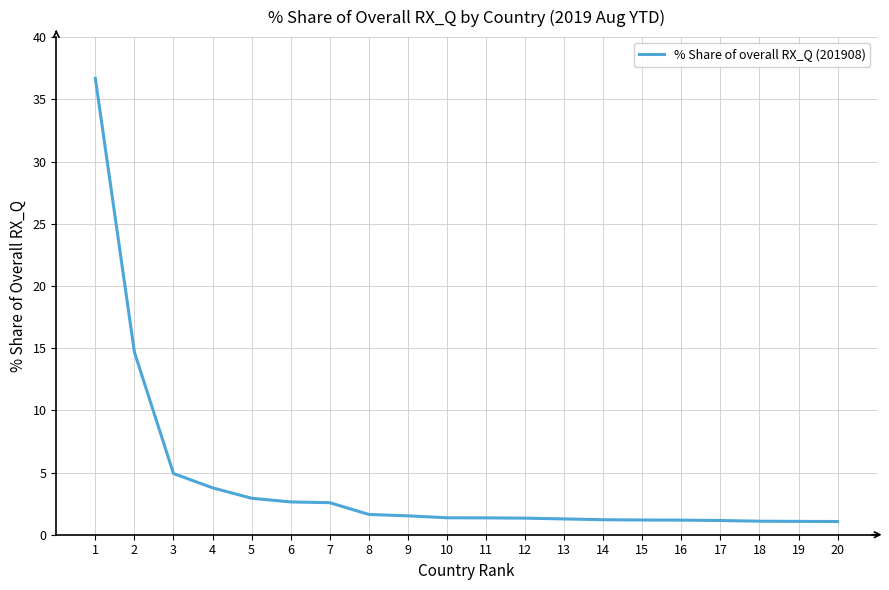

Approximately how many times larger is the value at 6 compared to 10?

1.9